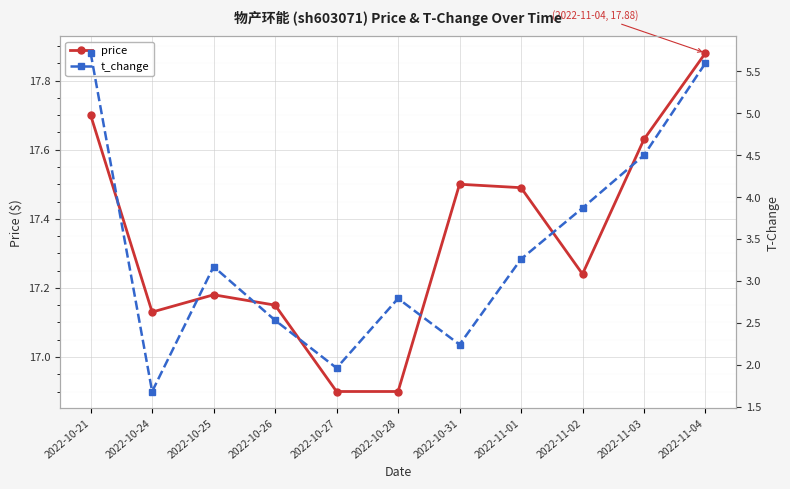

What is the label of the 2nd point from the left?

2022-10-24